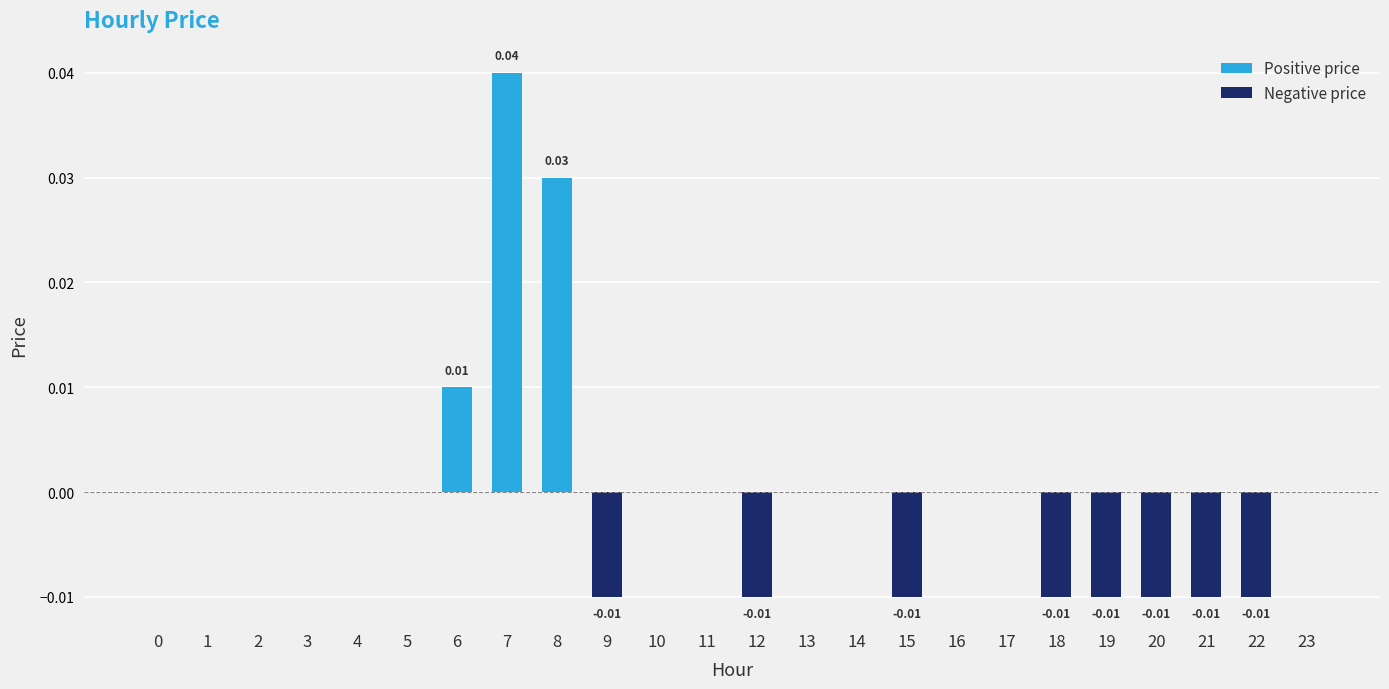

What is the difference between the values at 7 and 19?

0.1